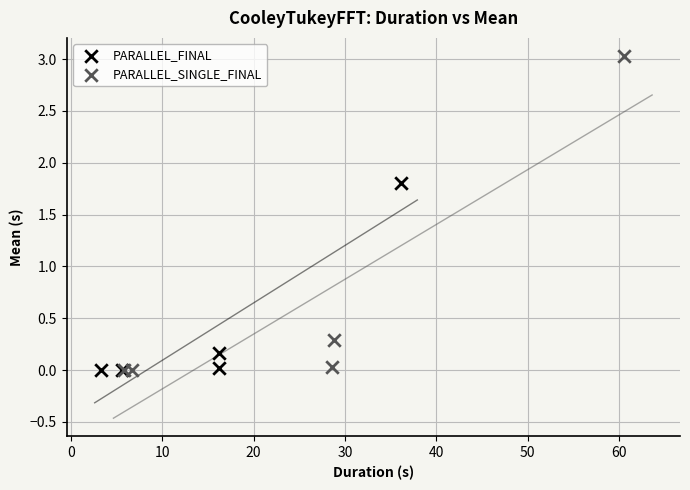

What are all the series names shown in the legend?

PARALLEL_FINAL, PARALLEL_SINGLE_FINAL